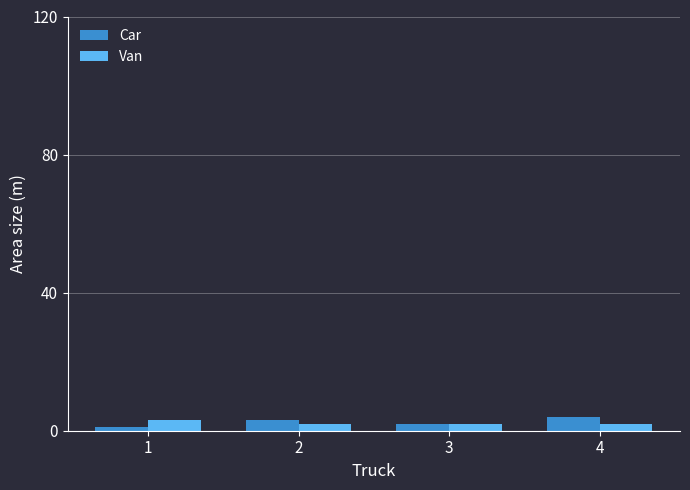

The value of Car at 4 is 4. True or false?

True